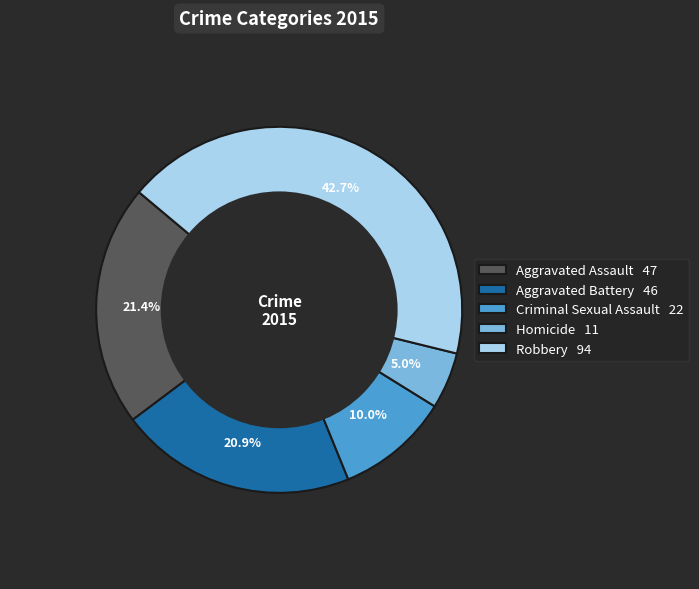

What is the ratio of the value at Criminal Sexual Assault to the value at Homicide?

2.0